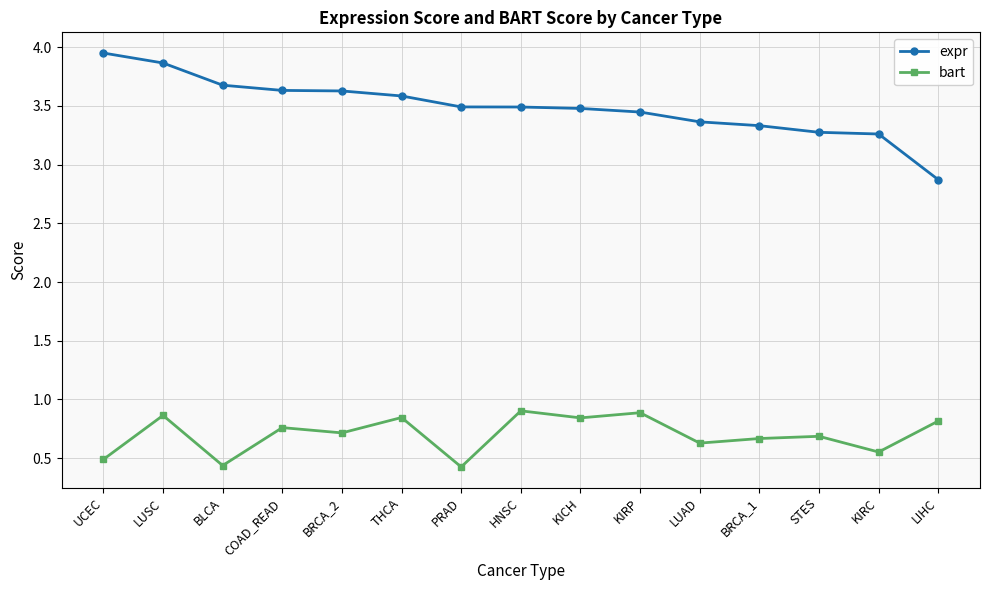

What are all the series names shown in the legend?

expr, bart